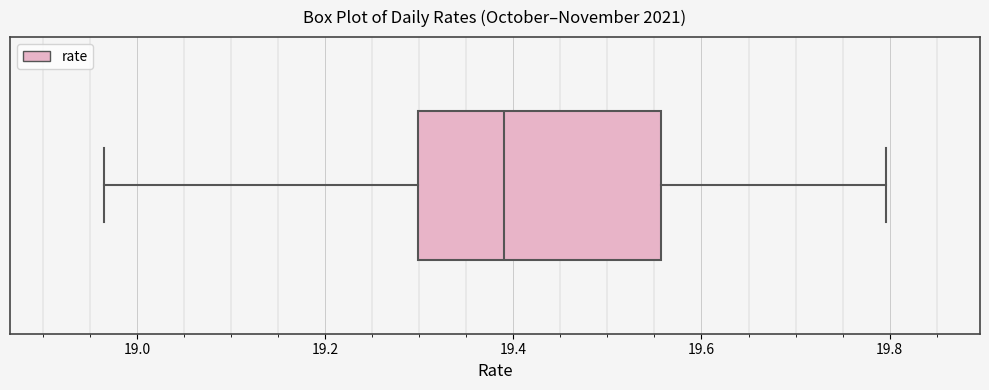

Transcribe this box plot: give where the median line is, the range the box spans, and where the two whiskers end, as read against the x-axis. The values are not printed on the chart, so give them approximately, as read against the axis.

median 19.38, box 19.30 to 19.56, whiskers 18.96 to 19.80